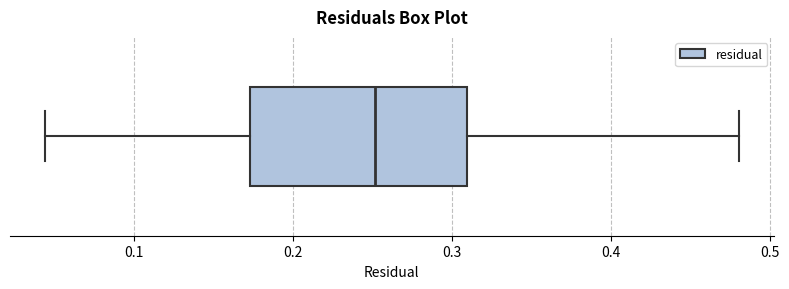

Where is the left edge of the box on the x-axis? The values are not printed on the chart, so give them approximately, as read against the axis.

0.17